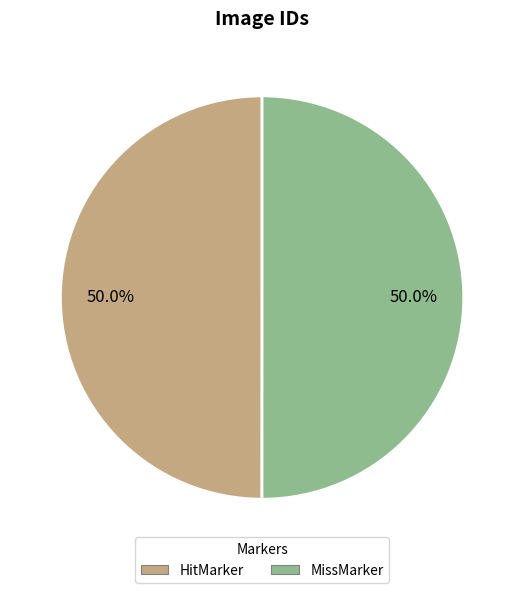

Is the sum of MissMarker and HitMarker greater than half?

Yes